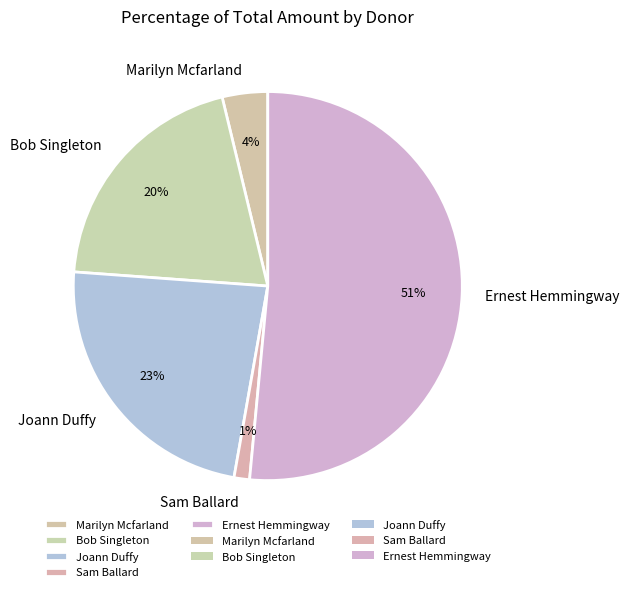

What is the largest slice in the pie chart?

Ernest Hemmingway